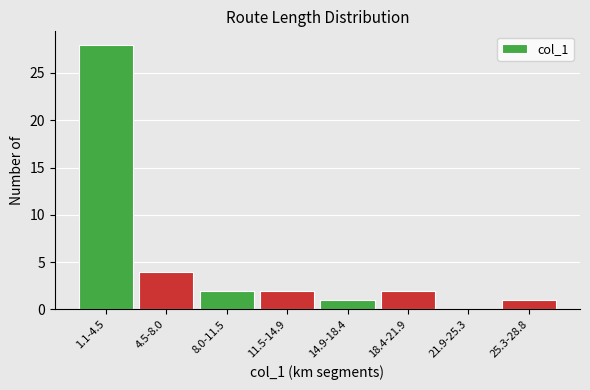

Reading right to left, what are all the values shown in this chart?

25.3-28.8=1	21.9-25.3=0	18.4-21.9=2	14.9-18.4=1	11.5-14.9=2	8.0-11.5=2	4.5-8.0=4	1.1-4.5=28